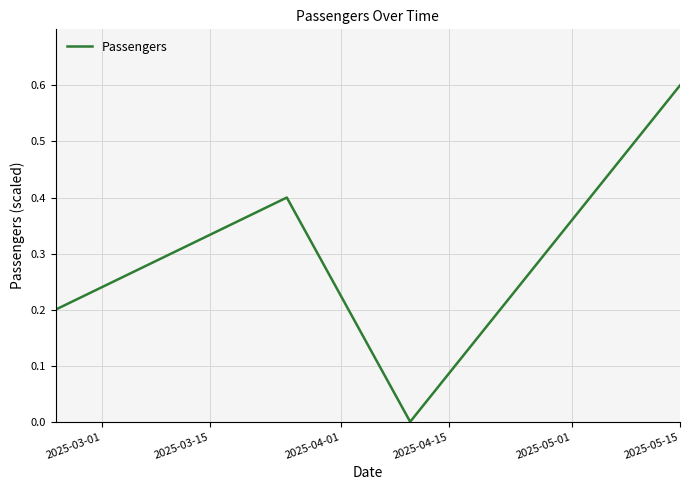

What is the greatest value displayed?

0.6